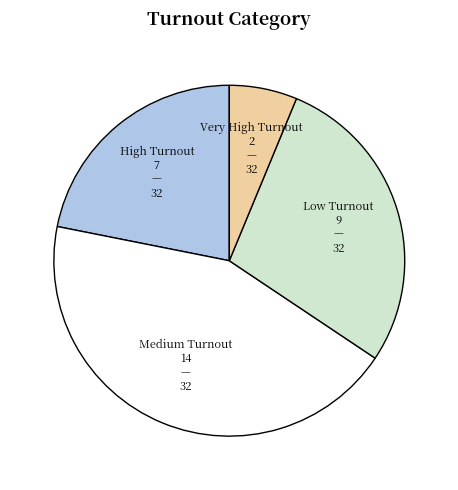

Is there any slice that represents more than half of the pie?

No